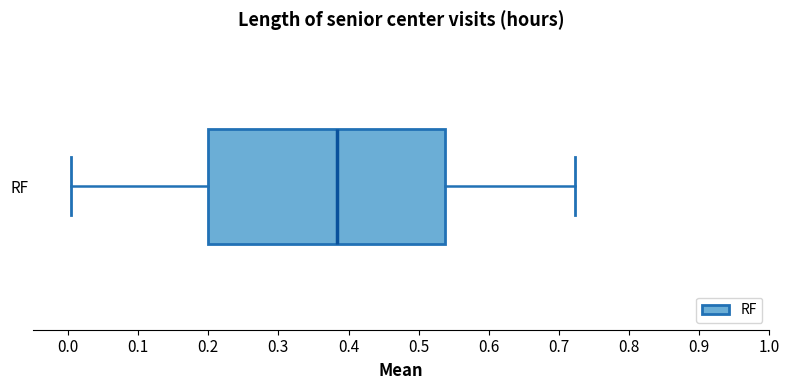

Transcribe this box plot: give where the median line is, the range the box spans, and where the two whiskers end, as read against the x-axis. The values are not printed on the chart, so give them approximately, as read against the axis.

median 0.38, box 0.20 to 0.54, whiskers 0.00 to 0.72